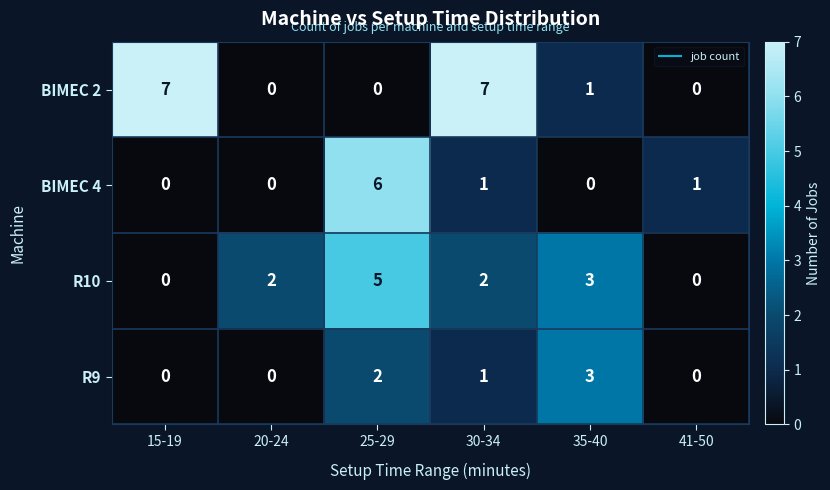

What is the difference between the maximum and minimum values in the BIMEC 4 series?

6